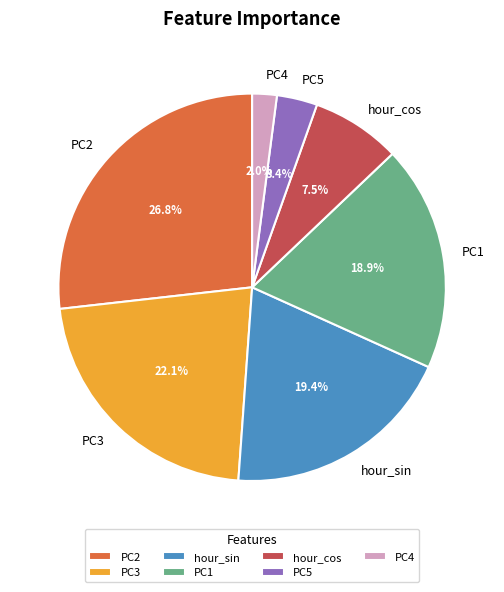

How many segments does this pie chart have?

7